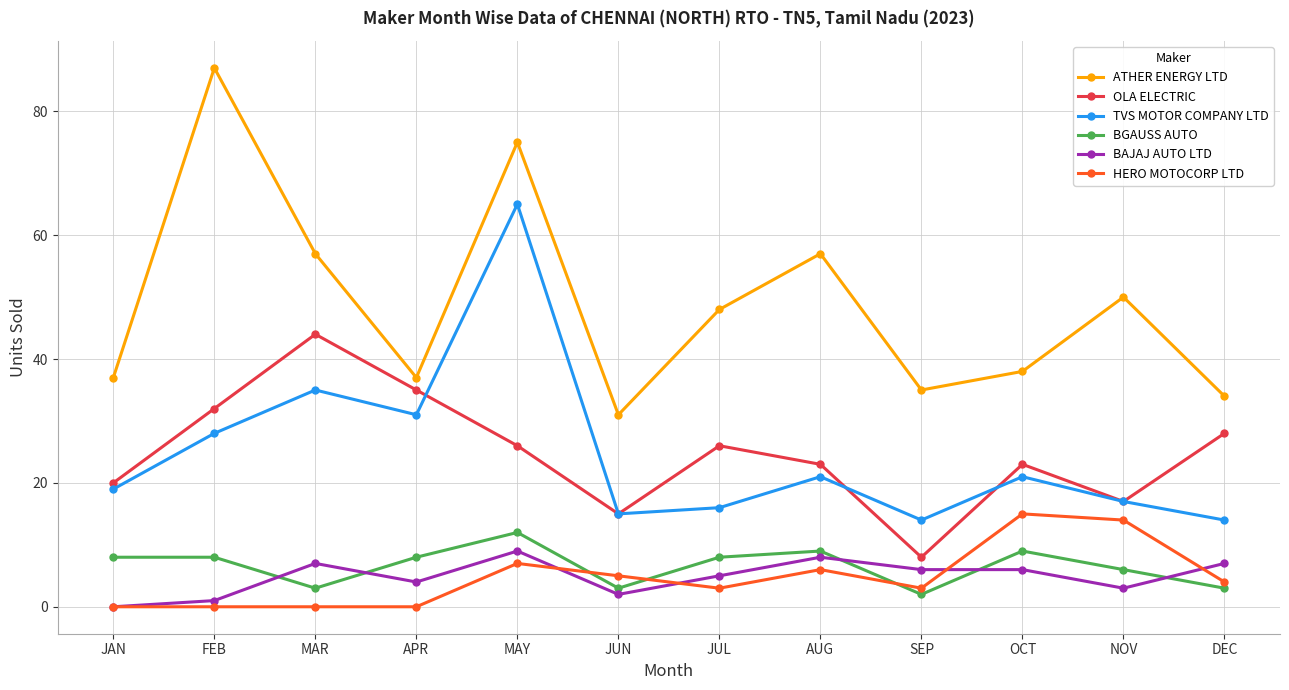

At DEC, list the series in order from smallest to largest.

BGAUSS AUTO, HERO MOTOCORP LTD, BAJAJ AUTO LTD, TVS MOTOR COMPANY LTD, OLA ELECTRIC, ATHER ENERGY LTD